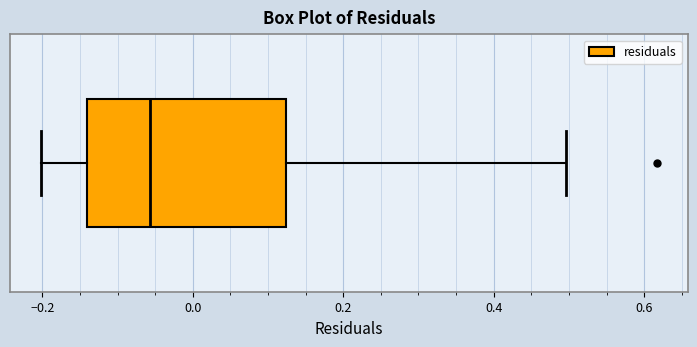

Read this box plot against the x-axis: the position of the median line, the range covered by the box, and the ends of both whiskers. The values are not printed on the chart, so give them approximately, as read against the axis.

median -0.06, box -0.14 to 0.12, whiskers -0.20 to 0.50